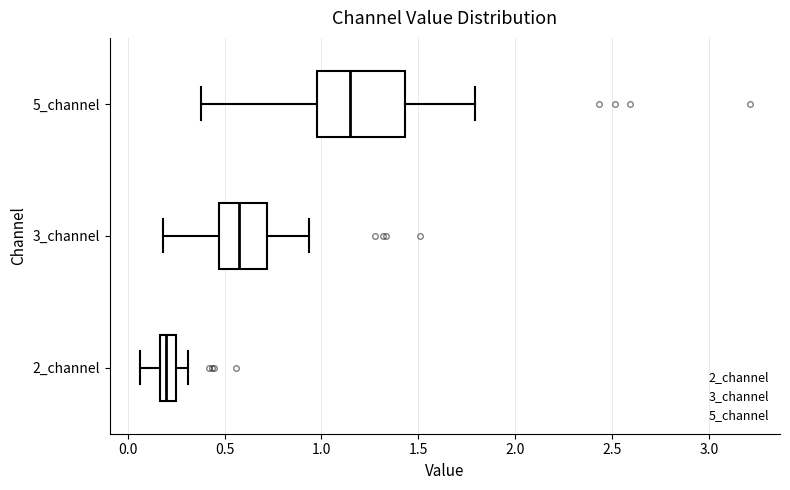

Reading bottom to top, transcribe this box plot: for each box, give where its median line is, the range the box spans, and where its two whiskers end, as read against the x-axis. The values are not printed on the chart, so give them approximately, as read against the axis.

2_channel: median 0.20, box 0.15 to 0.25, whiskers 0.05 to 0.30
3_channel: median 0.55, box 0.45 to 0.70, whiskers 0.20 to 0.95
5_channel: median 1.15, box 1.00 to 1.45, whiskers 0.40 to 1.80